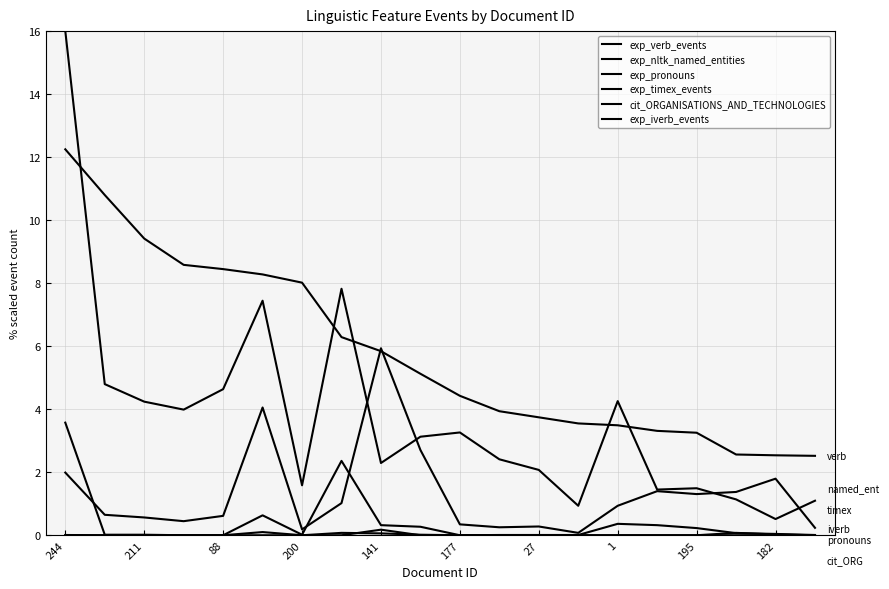

What is the label of the 4th point from the left?

200